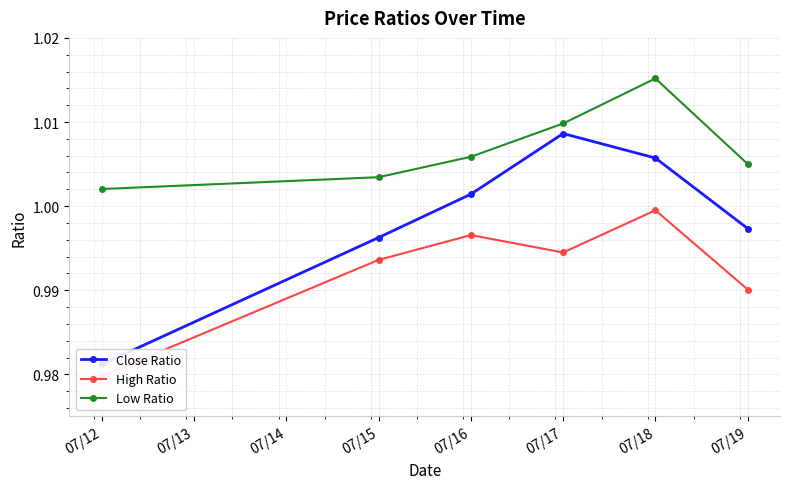

How many distinct data groups are displayed?

3